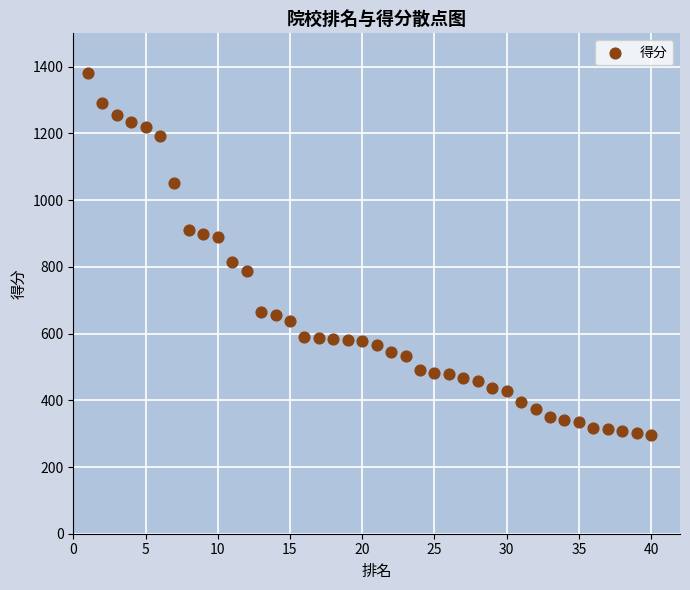

What Y value in the scatter plot is closest to 838?

815